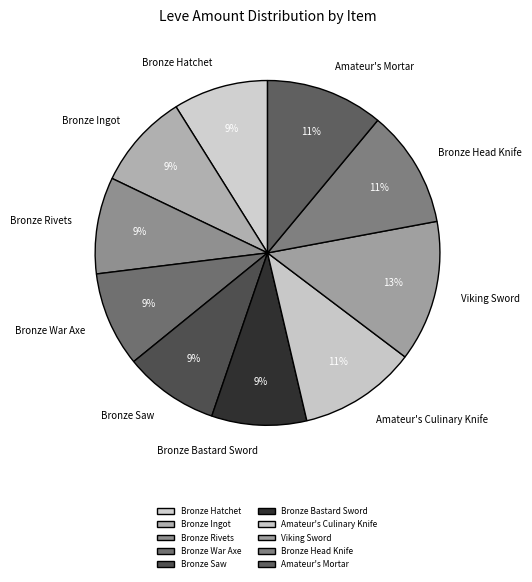

True or false: Viking Sword accounts for 5% of the total.

False